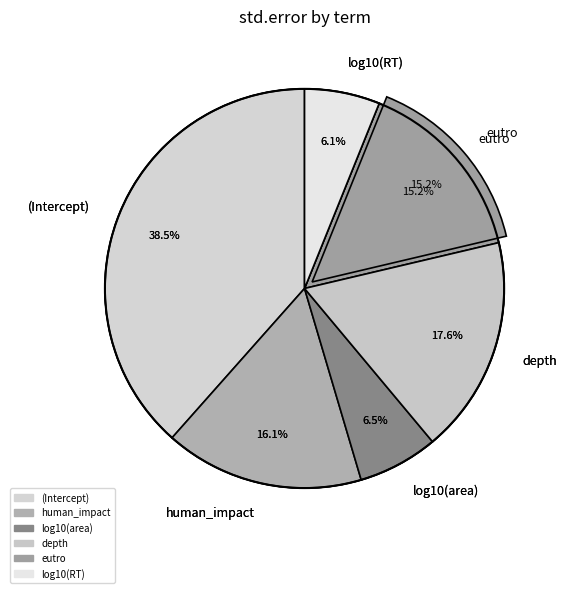

Count the number of slices in the pie.

6